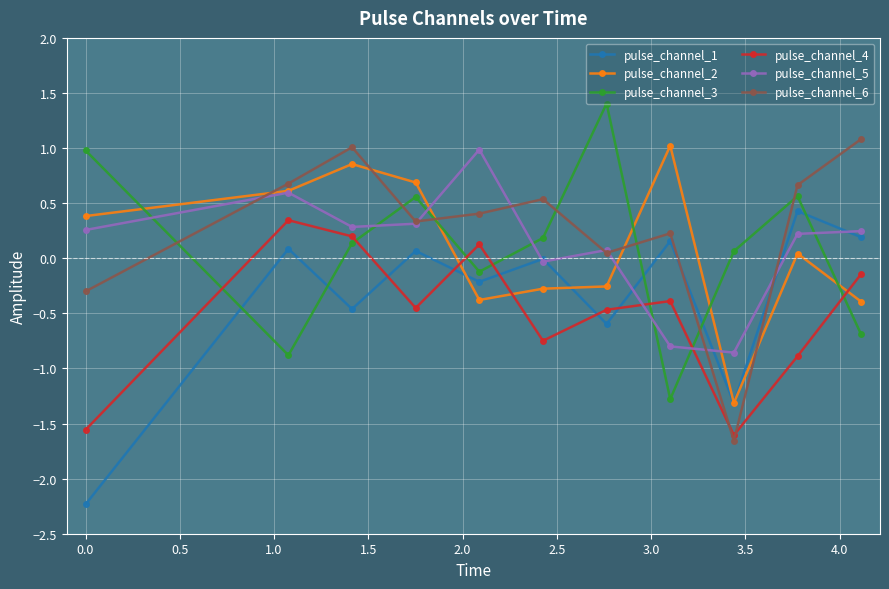

How many interior local valleys does the pulse_channel_4 series have?

3